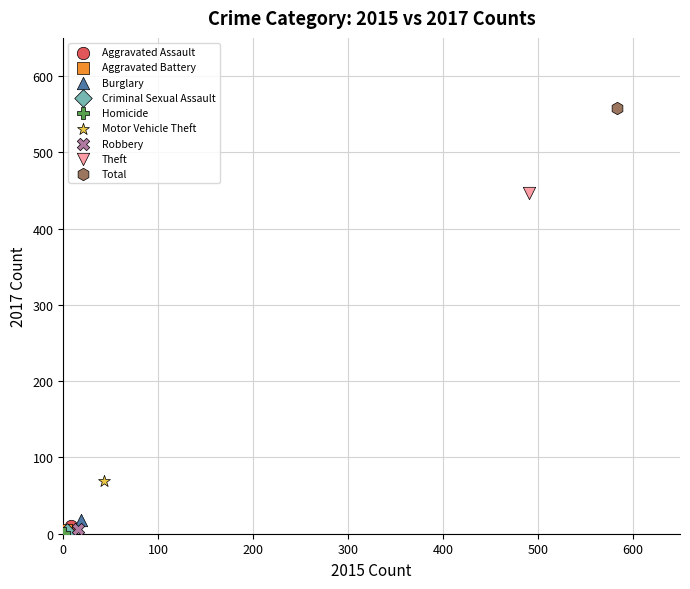

Which series contains the highest Y value?

Total